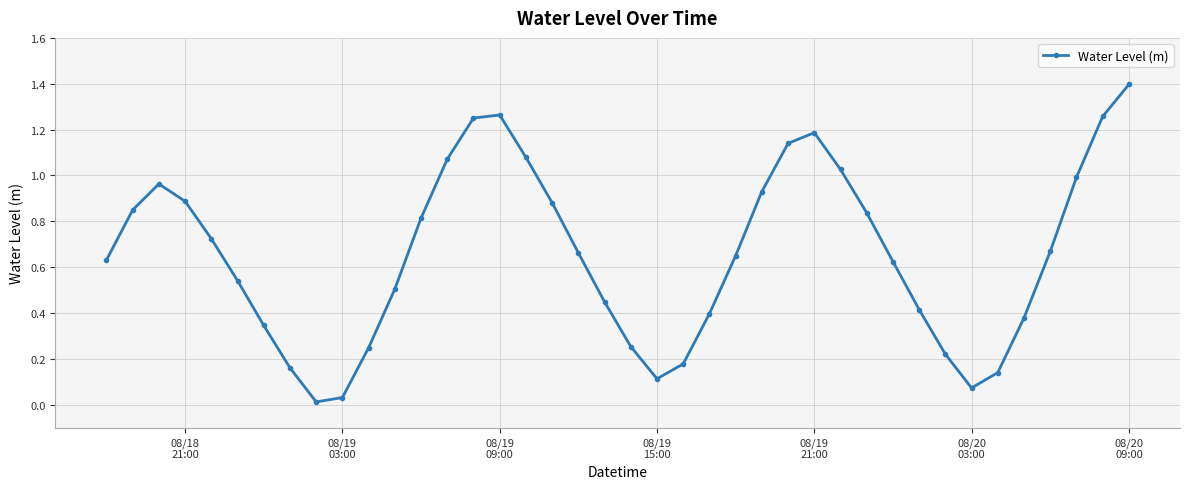

How many lines are shown in the chart?

1